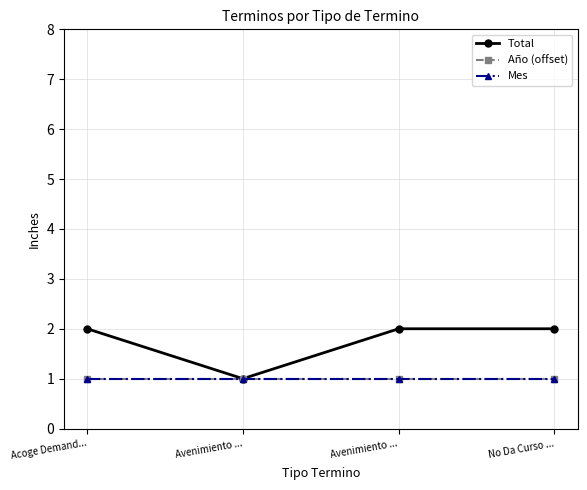

Is this an area chart (filled region under the line)?

No